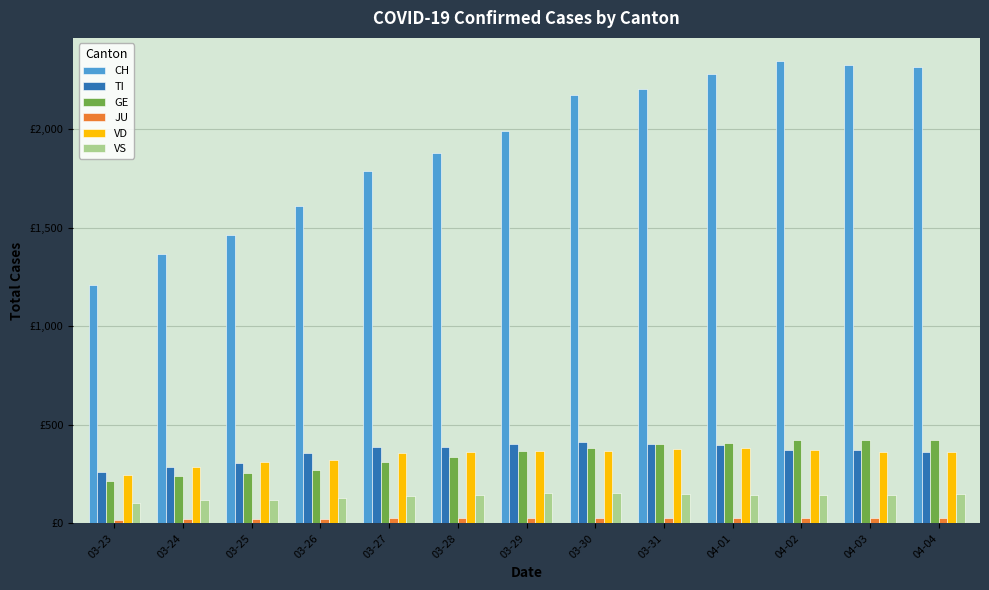

Which series has the largest range (max minus min)?

CH